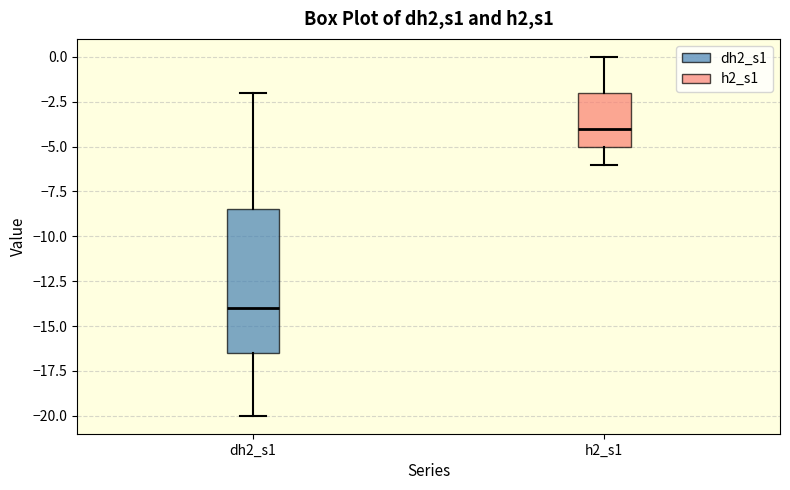

Which box is the tallest, from its lower edge to its upper edge?

dh2_s1